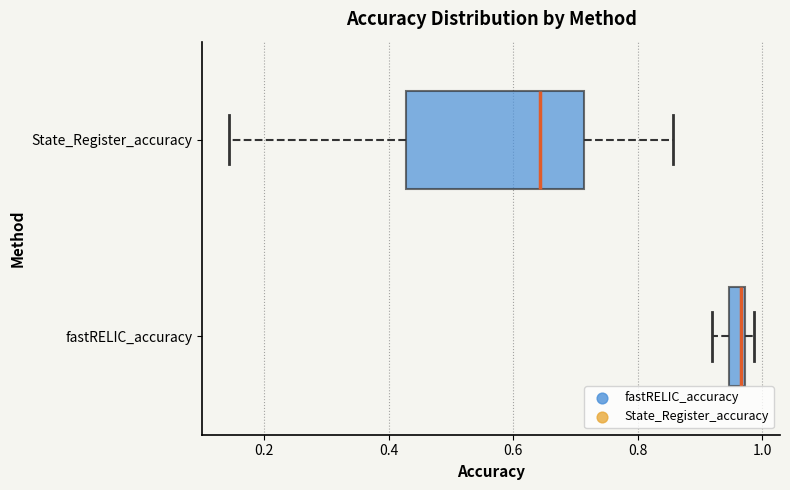

Where does the right whisker of the box for State_Register_accuracy end on the x-axis? The values are not printed on the chart, so give them approximately, as read against the axis.

0.86